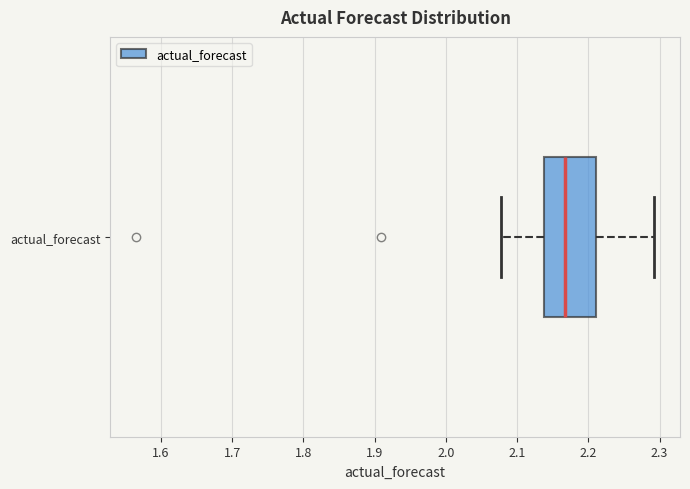

Where does the median line of the box for actual_forecast sit on the x-axis? The values are not printed on the chart, so give them approximately, as read against the axis.

2.17